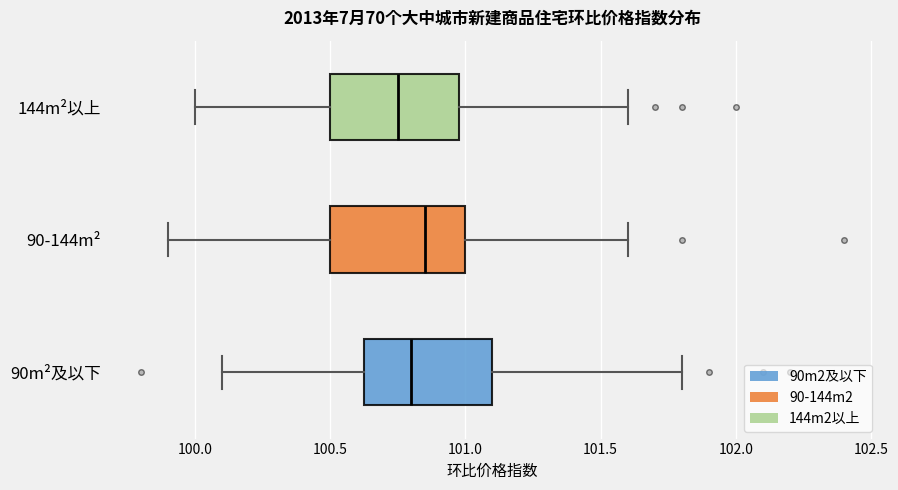

Where is the left edge of the box for 144m²以上 on the x-axis? The values are not printed on the chart, so give them approximately, as read against the axis.

100.50